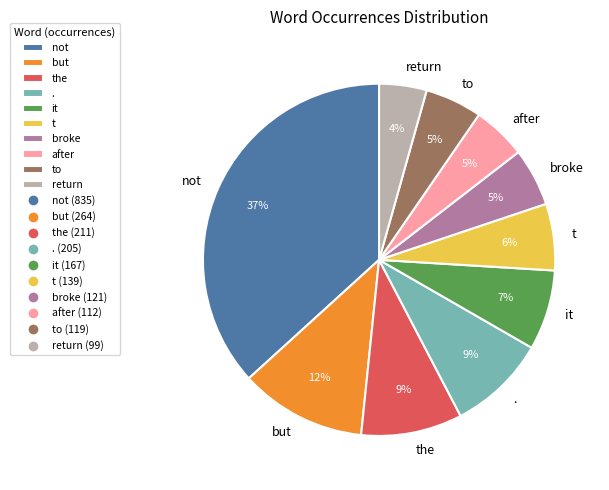

Which slice is the largest?

not